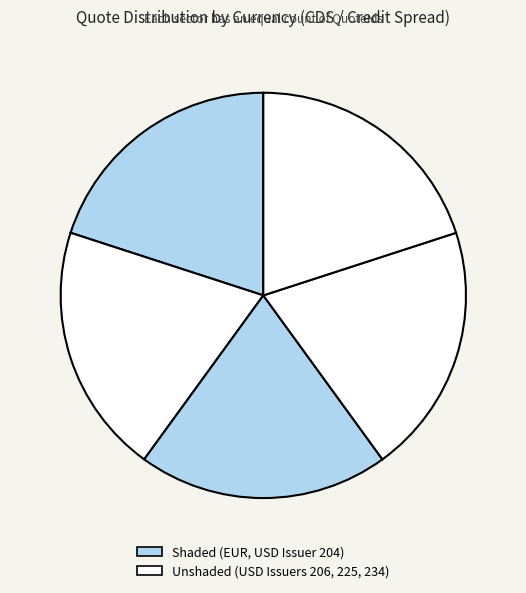

Is there any slice that represents more than half of the pie?

No